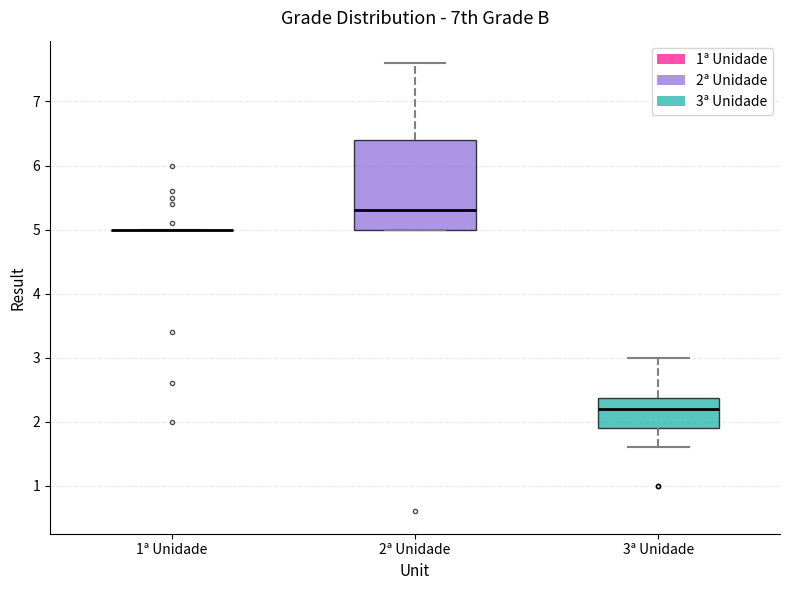

Reading left to right, transcribe this box plot: for each box, give where its median line is, the range the box spans, and where its two whiskers end, as read against the y-axis. The values are not printed on the chart, so give them approximately, as read against the axis.

1ª Unidade: box collapsed to a line at 5.0, whiskers 5.0 to 5.0
2ª Unidade: median 5.3, box 5.0 to 6.4, whiskers 5.0 to 7.6
3ª Unidade: median 2.2, box 1.9 to 2.4, whiskers 1.6 to 3.0